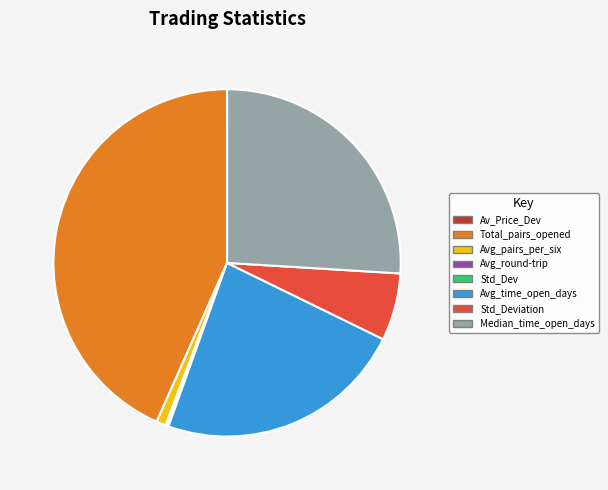

Is there any slice that represents more than half of the pie?

No